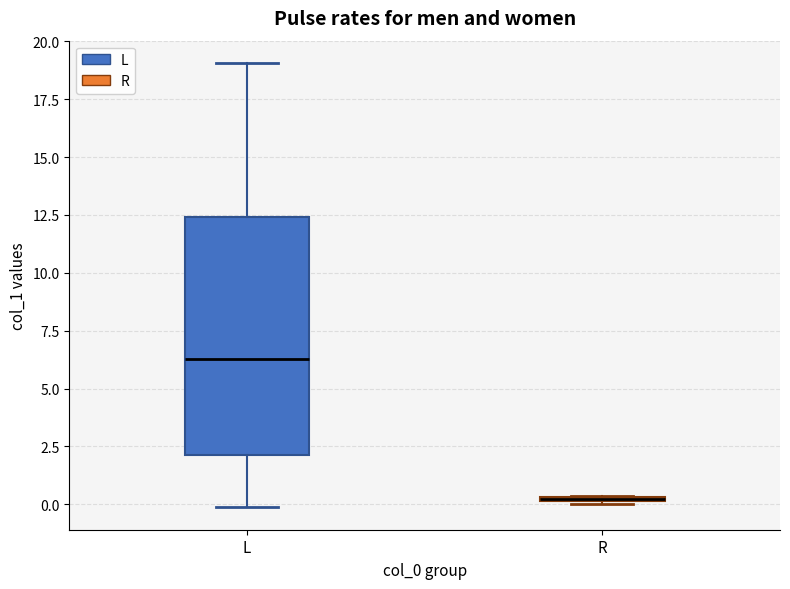

Where is the lower edge of the box for R on the y-axis? The values are not printed on the chart, so give them approximately, as read against the axis.

0.0